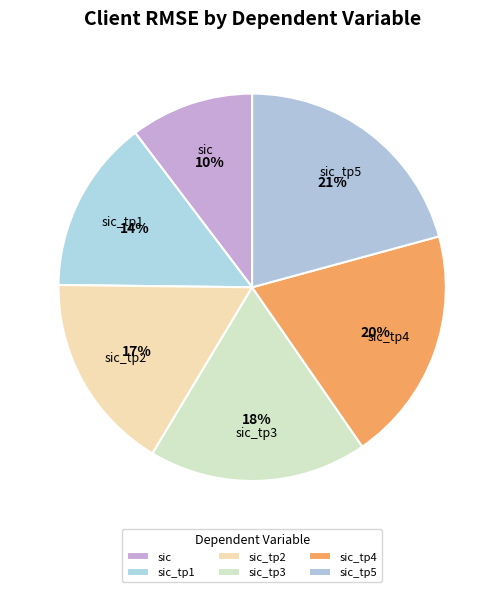

Between sic_tp3 and sic, which is larger?

sic_tp3